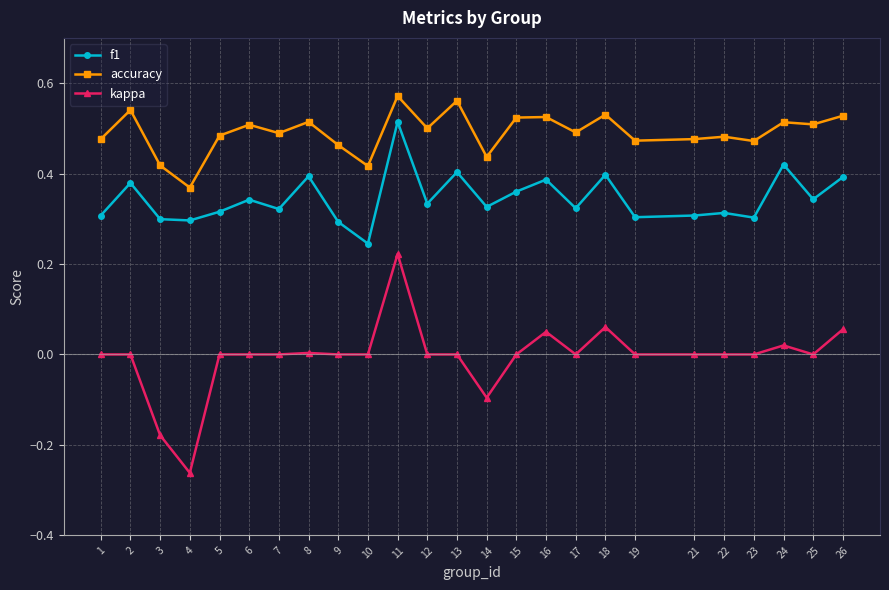

Is it true that f1 equals 0.5 at 11?

True